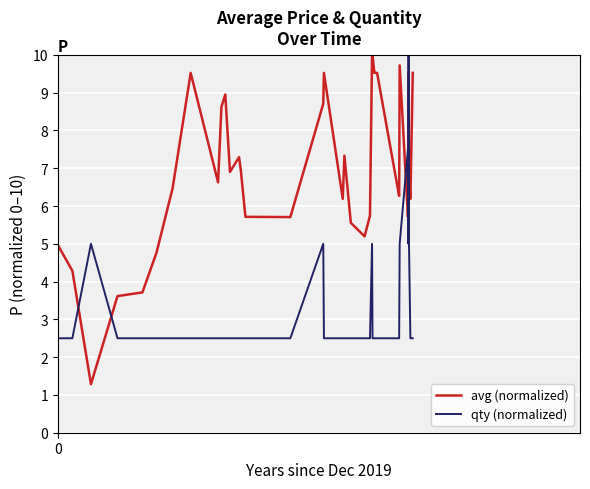

What is the highest value of the qty (normalized) series?

10.0